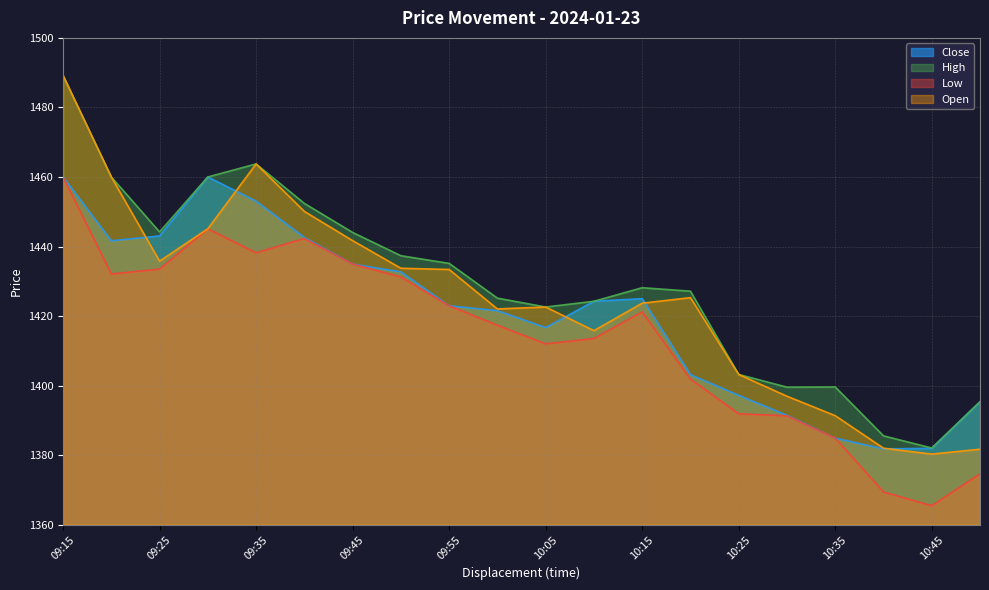

Reading right to left, extract all data points from this chart.

Close: 1395.3	1382.0	1381.8	1384.9	1391.5	1397.2	1403.2	1425.0	1424.2	1416.7	1421.5	1423.0	1432.7	1435.0	1442.6	1453.0	1460.0	1443.0	1441.7	1460.0
High: 1395.3	1382.0	1385.5	1399.6	1399.5	1403.2	1427.2	1428.2	1424.2	1422.6	1425.2	1435.2	1437.3	1444.0	1452.4	1463.8	1460.0	1444.2	1460.0	1489.2
Low: 1374.6	1365.5	1369.4	1384.9	1391.3	1391.9	1401.8	1421.2	1413.5	1412.0	1417.3	1423.0	1431.2	1435.0	1442.3	1438.2	1445.1	1433.5	1432.1	1460.0
Open: 1381.7	1380.3	1382.0	1391.3	1397.0	1403.2	1425.3	1423.7	1415.8	1422.6	1422.0	1433.4	1433.8	1441.7	1450.1	1463.8	1445.1	1435.8	1460.0	1489.2